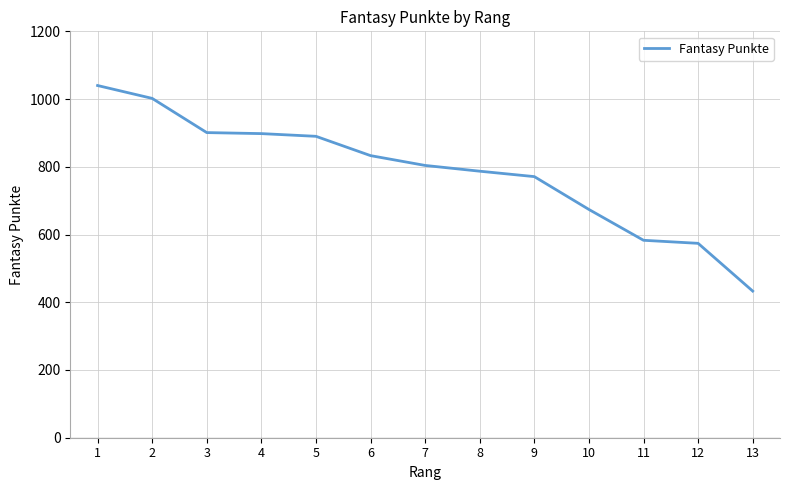

What is the maximum value shown in the chart?

1040